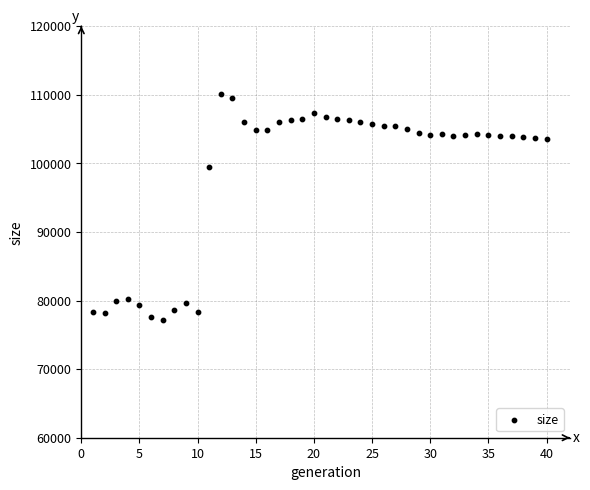

What Y value in the scatter plot is closest to 93647?

99471